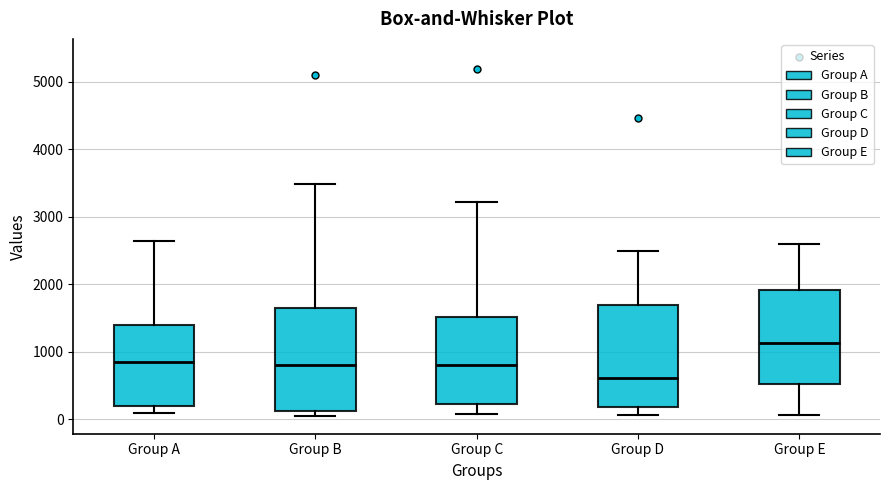

Which box's median line is the lowest?

Group D